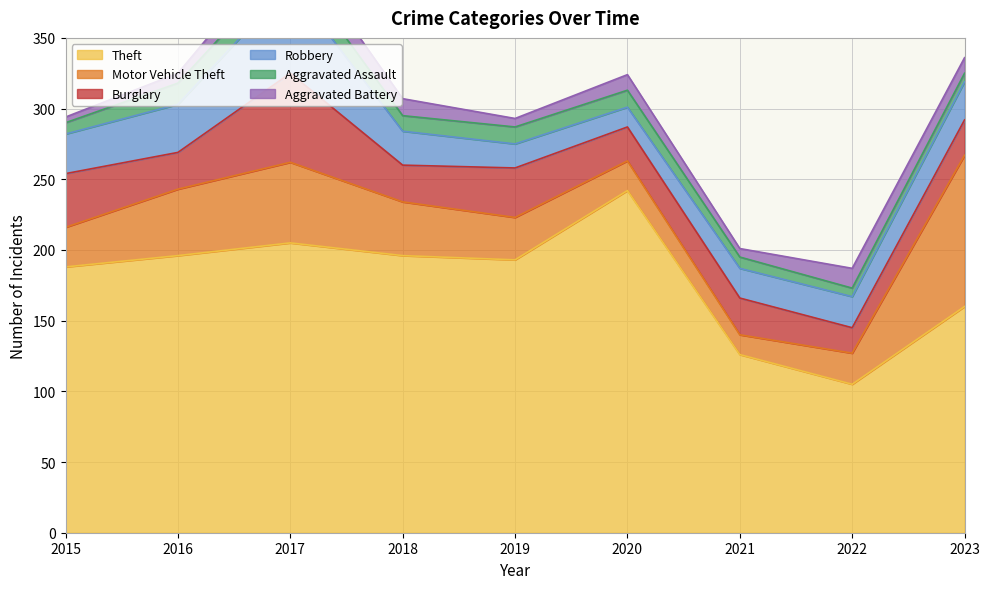

What is the total value across all series at 2021?

201